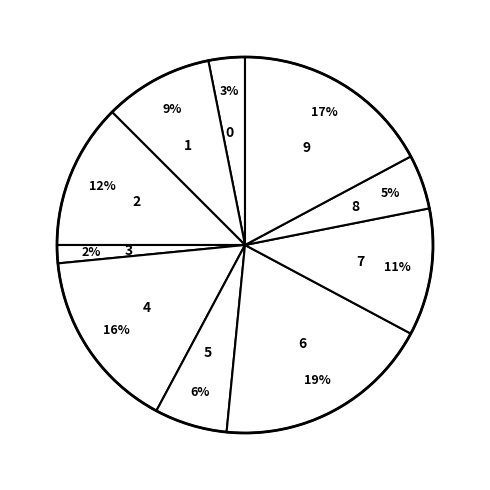

To the nearest percent, what portion does 3 represent?

2%